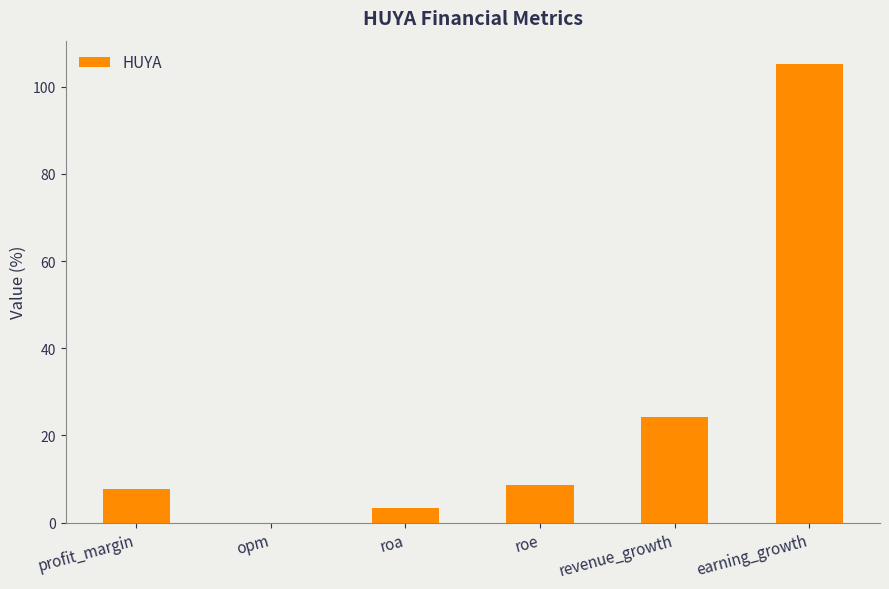

The value at earning_growth is 172.9. True or false?

False